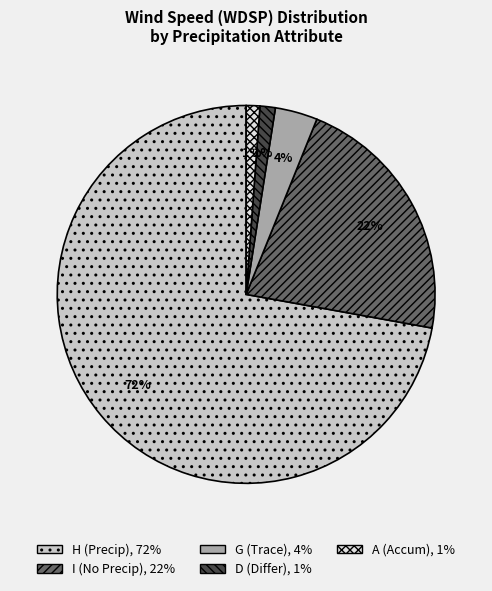

To the nearest percent, what is the average slice percentage?

20%